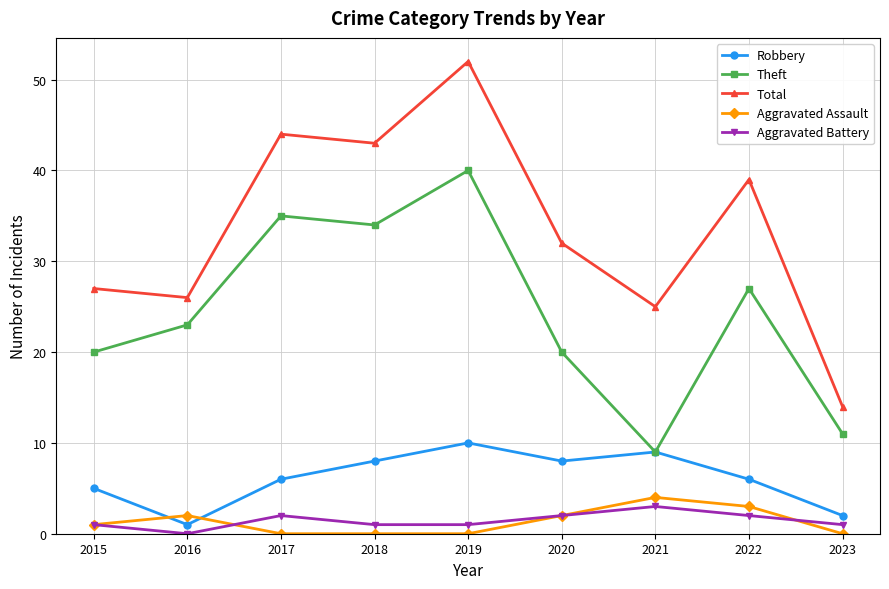

How many interior local peaks does the Aggravated Battery series have?

2